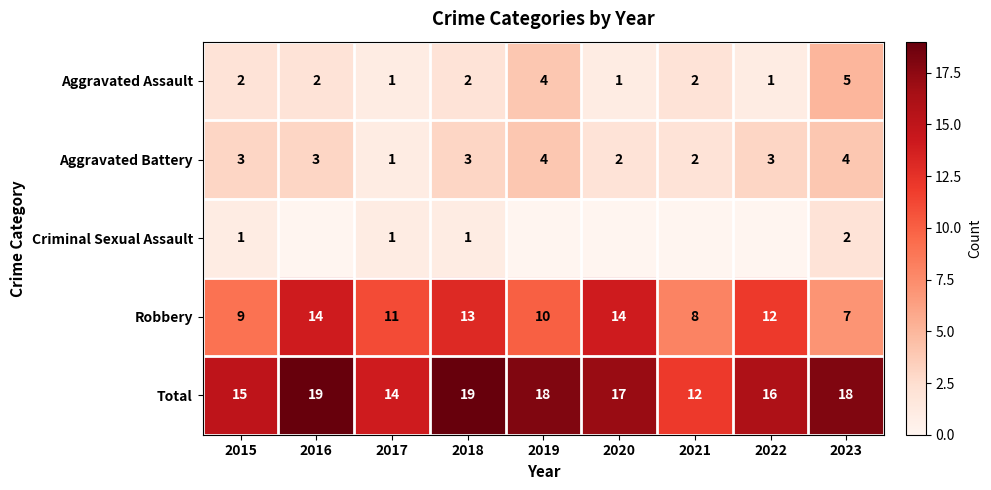

Is the value of Aggravated Assault at 2018 greater than the value of Robbery at 2020?

No